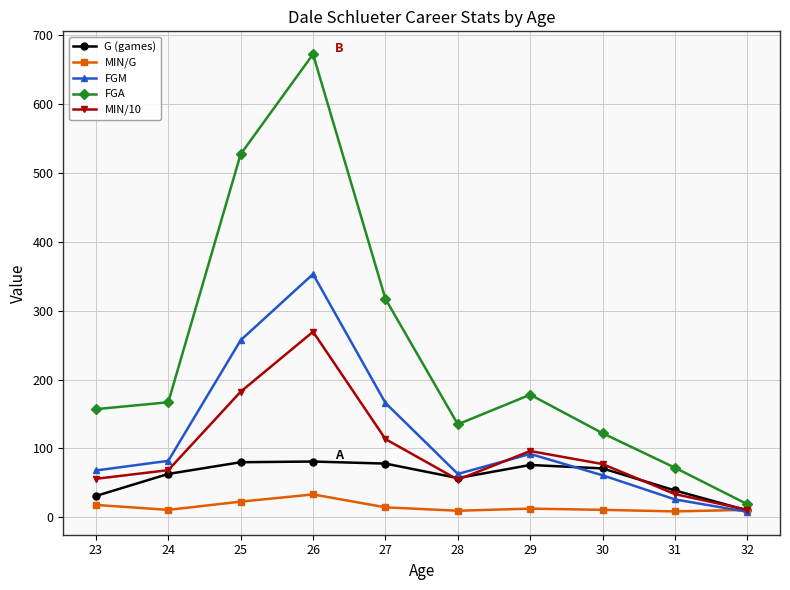

The value of MIN/10 at 27 is 152.0. True or false?

False